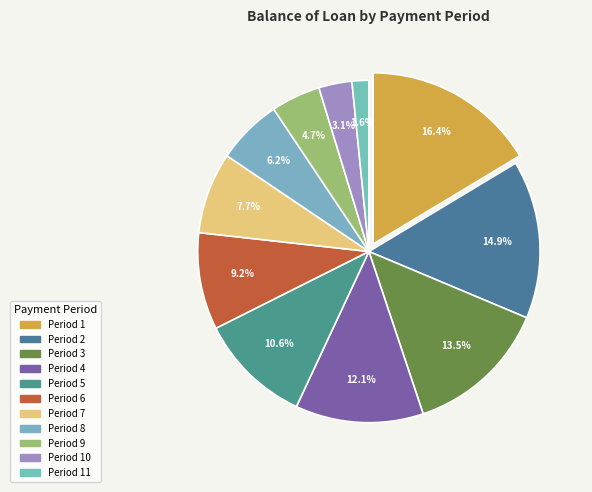

How many slices are in this pie chart?

11